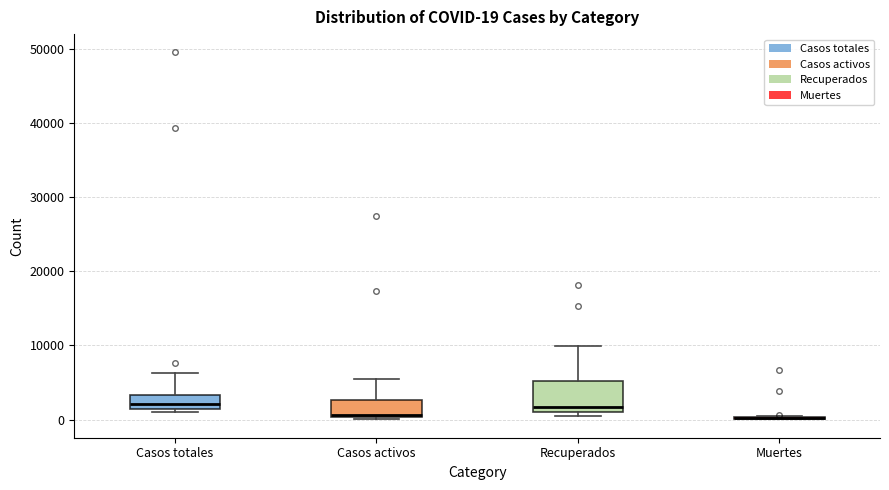

Which box is the tallest, from its lower edge to its upper edge?

Recuperados